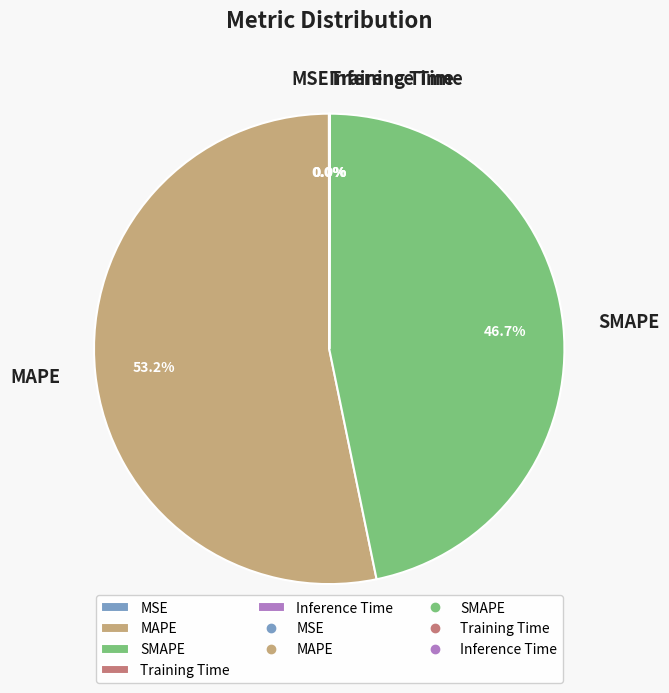

To the nearest percent, what is the average slice percentage?

20%